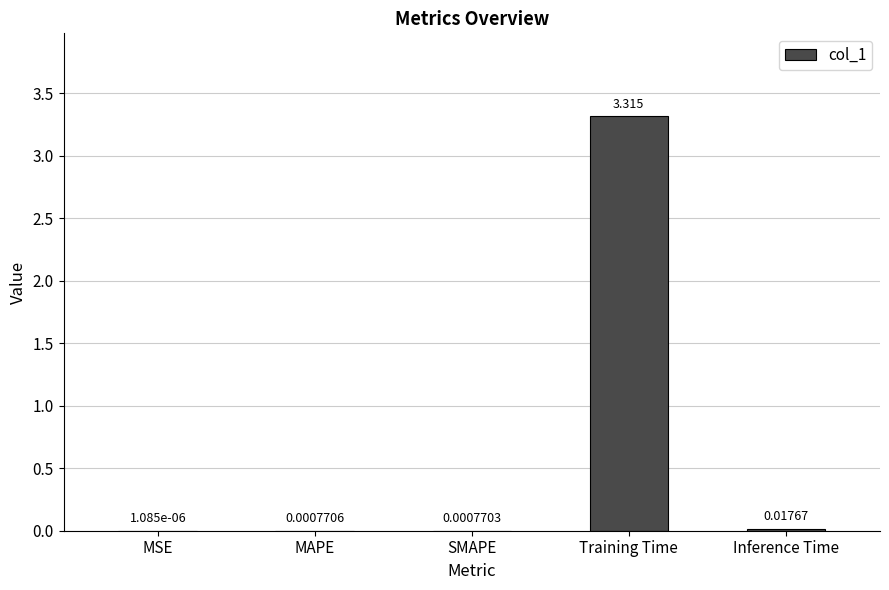

What is the maximum value shown in the chart?

3.3